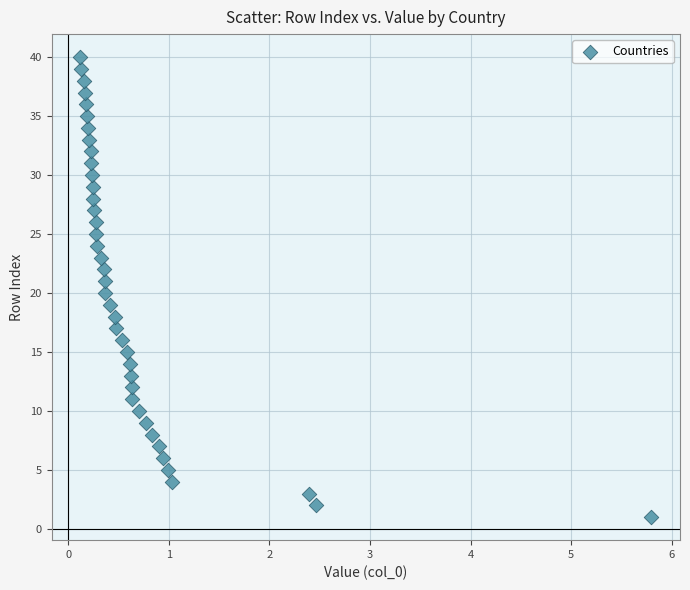

What is the range of Y values (max minus min)?

39